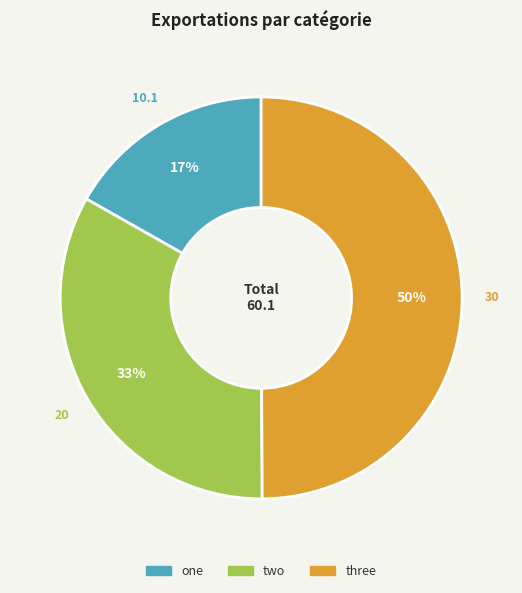

True or false: three accounts for 50% of the total.

True